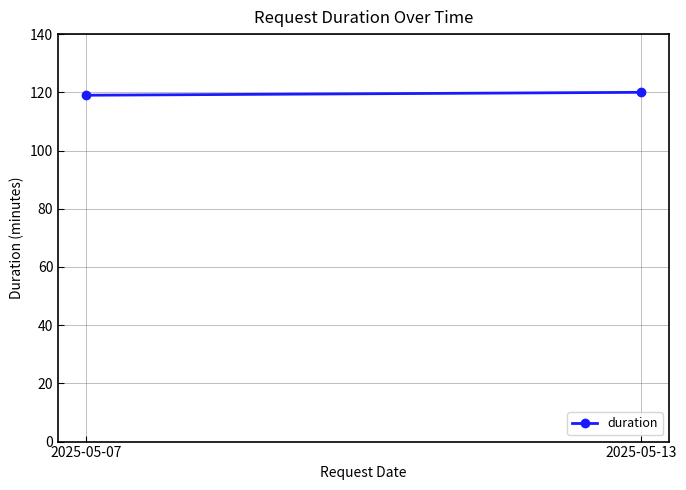

What value does the data have at 2025-05-07?

119